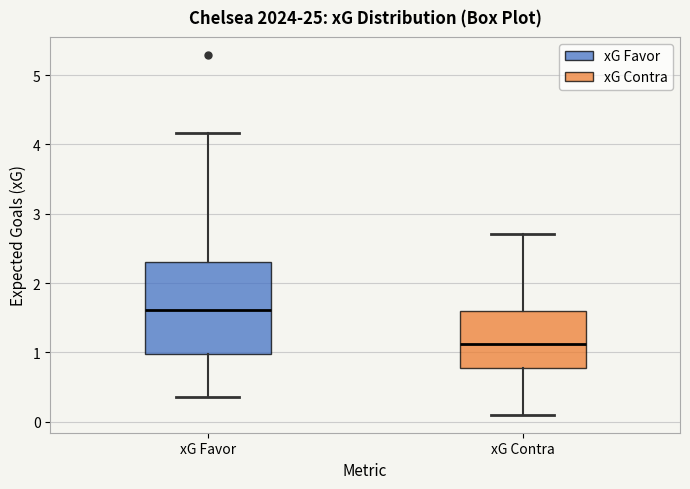

Which box's median line is the lowest?

xG Contra